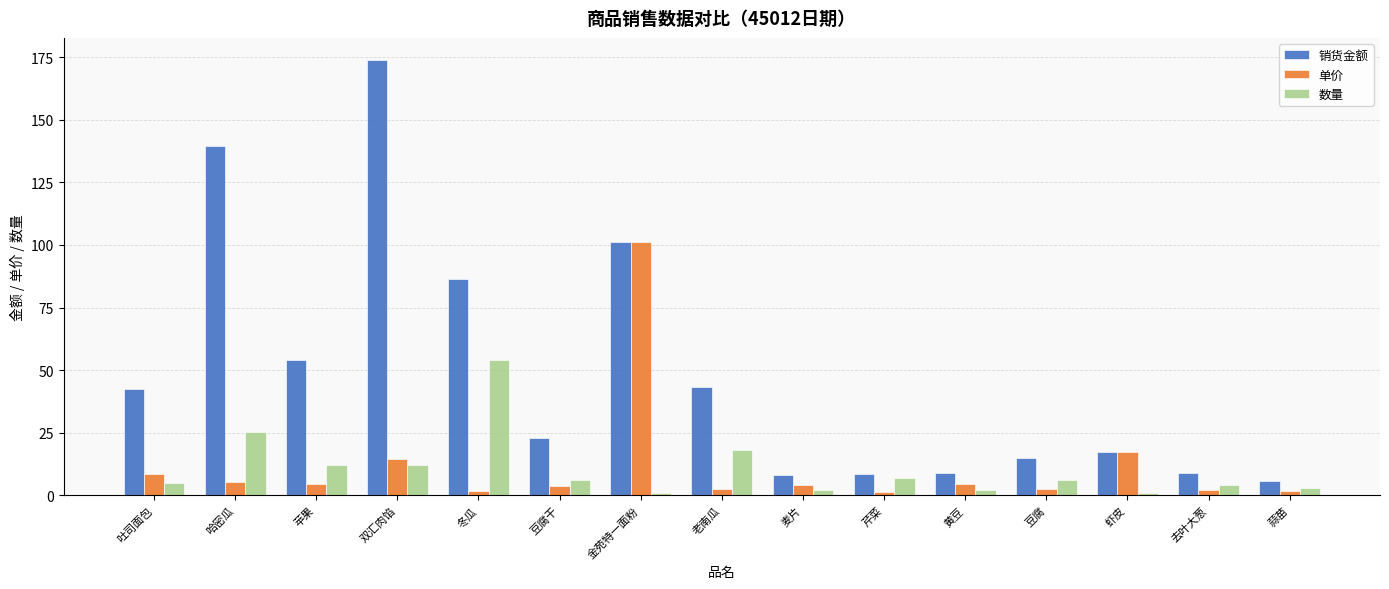

Count the number of categories in the chart.

15